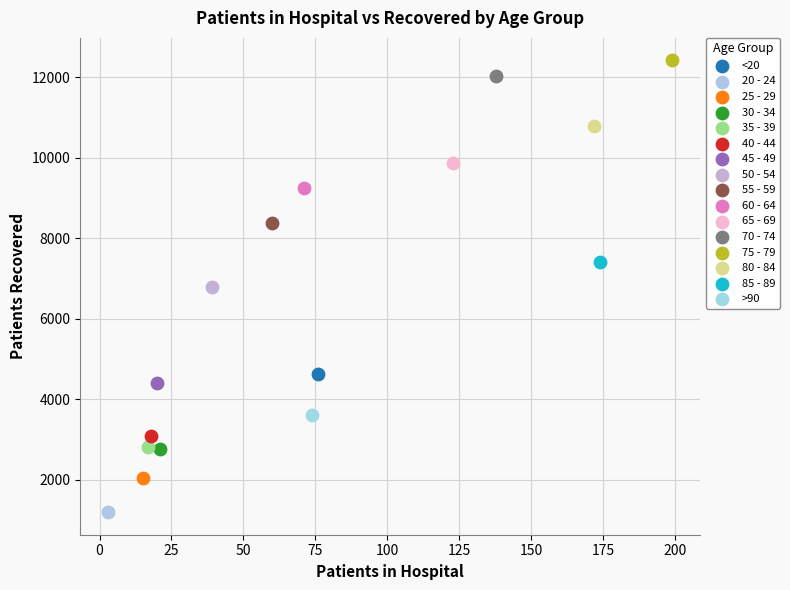

What are all the series names shown in the legend?

<20, 20 - 24, 25 - 29, 30 - 34, 35 - 39, 40 - 44, 45 - 49, 50 - 54, 55 - 59, 60 - 64, 65 - 69, 70 - 74, 75 - 79, 80 - 84, 85 - 89, >90